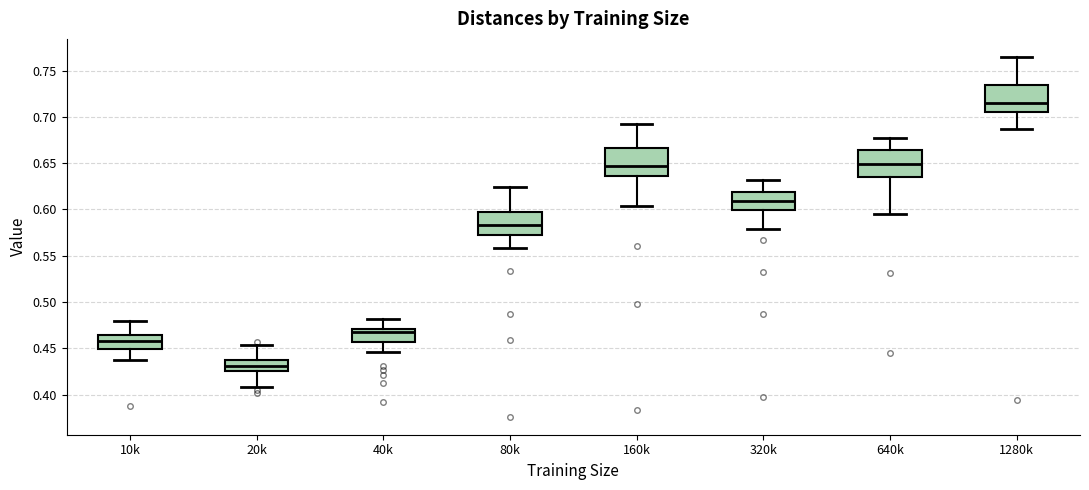

Where is the lower edge of the box for 640k on the y-axis? The values are not printed on the chart, so give them approximately, as read against the axis.

0.635